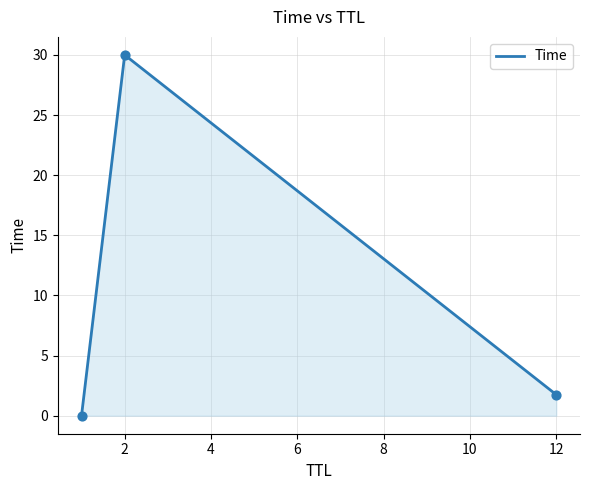

Between 1 and 12, which is larger?

12